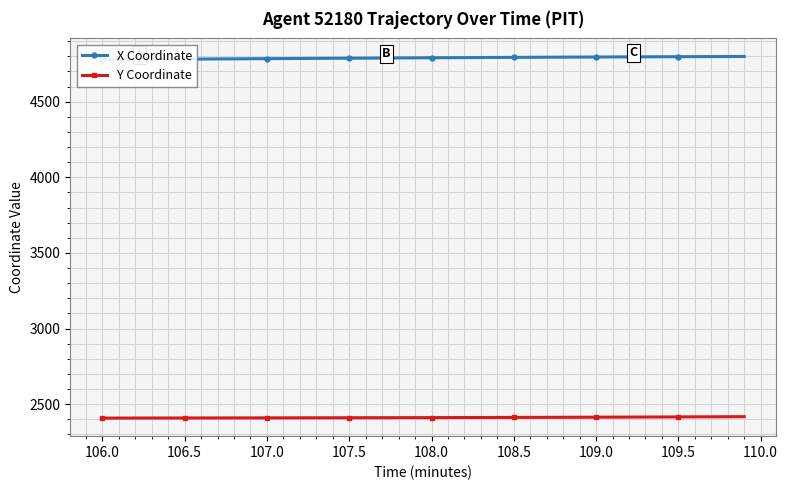

How many categories are shown in the chart?

40